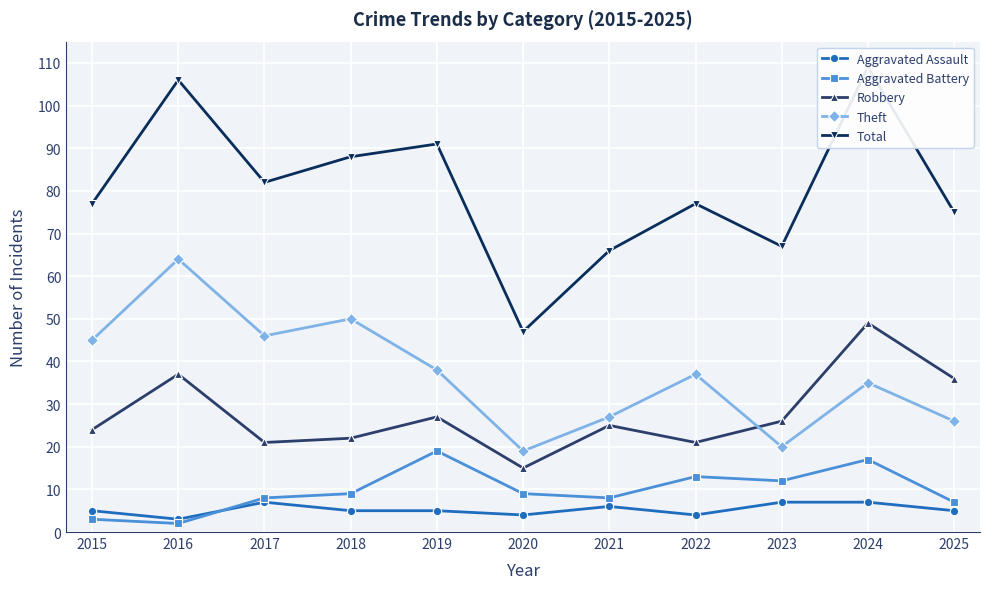

Between 2020 and 2019, which is larger?

2019